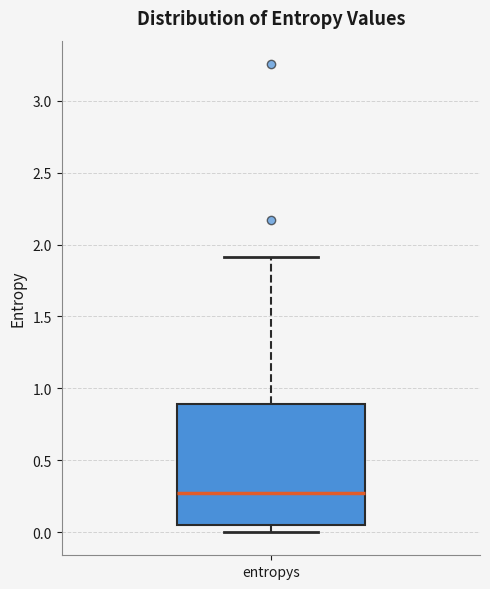

Read this box plot against the y-axis: the position of the median line, the range covered by the box, and the ends of both whiskers. The values are not printed on the chart, so give them approximately, as read against the axis.

median 0.25, box 0.05 to 0.90, whiskers 0.00 to 1.90